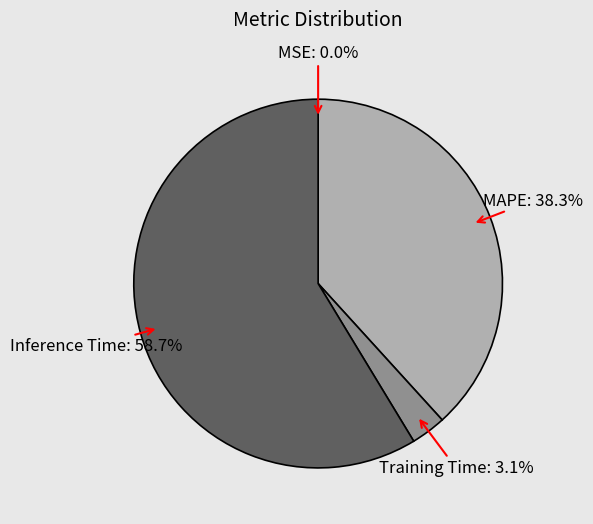

Does any single category account for the majority?

Yes